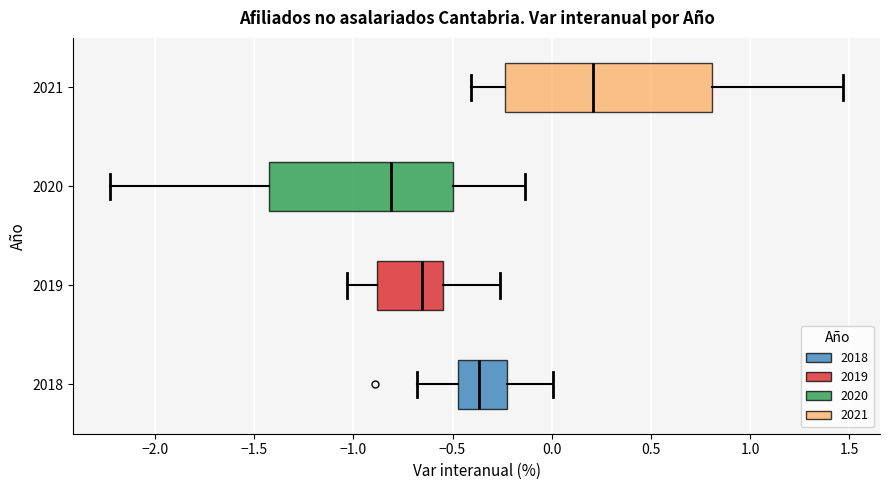

Which box is the widest, from its left edge to its right edge?

2021